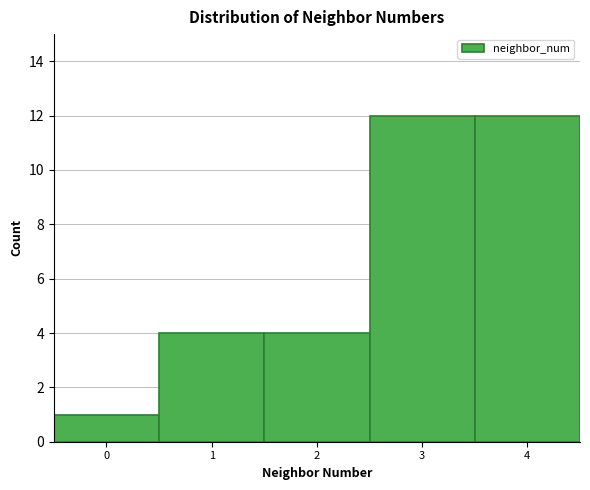

Reading left to right, extract all data points from this chart.

0=1	1=4	2=4	3=12	4=12